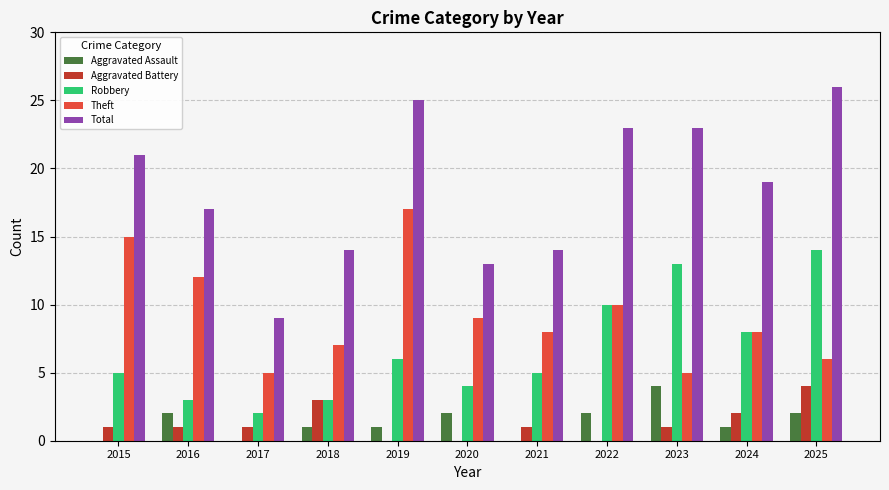

What is the sum of all Aggravated Assault values?

15